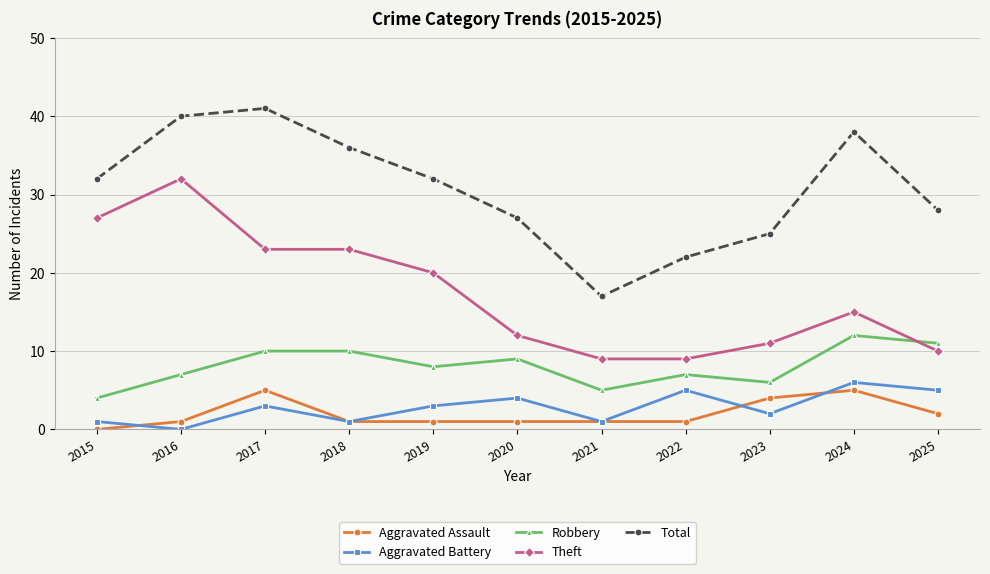

What is the value of the Robbery point at the 5th from the left?

8